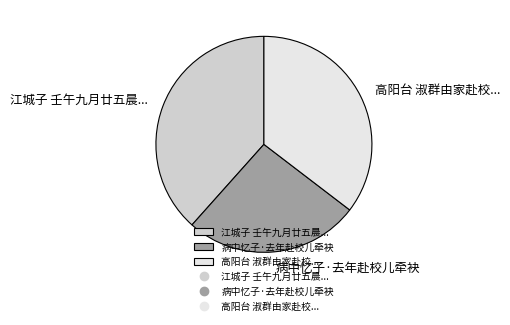

What is the ratio of the value at 江城子 壬午九月廿五晨... to the value at 高阳台 淑群由家赴校...?

1.1